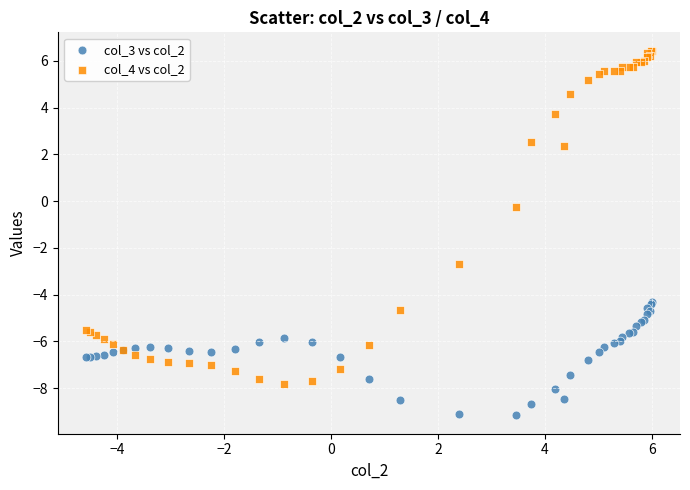

Which series contains the highest Y value?

col_4 vs col_2